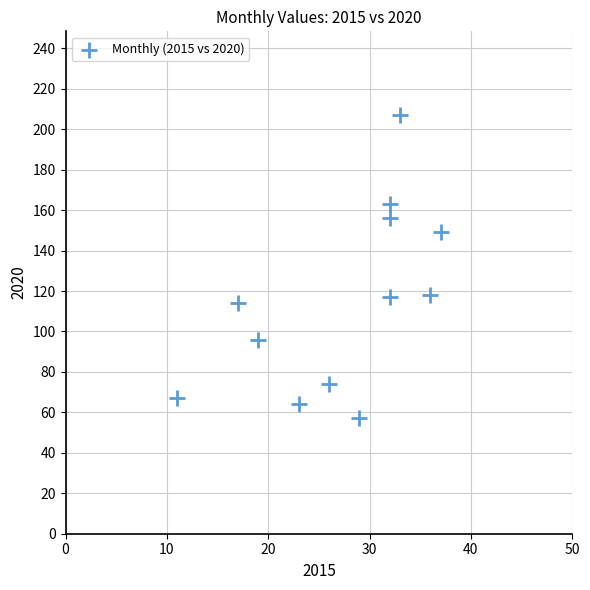

What is the average Y value?

115